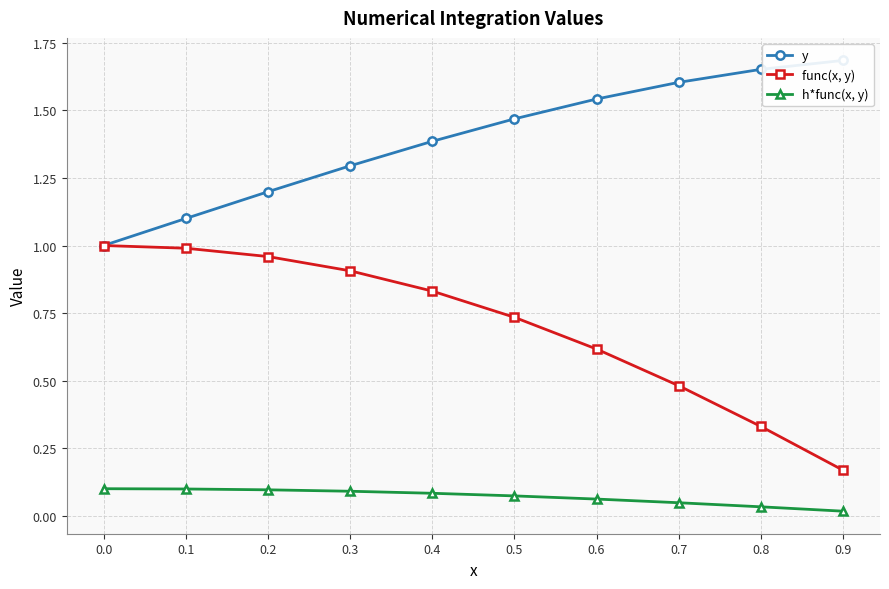

Does the chart display data point markers on the line(s)?

Yes